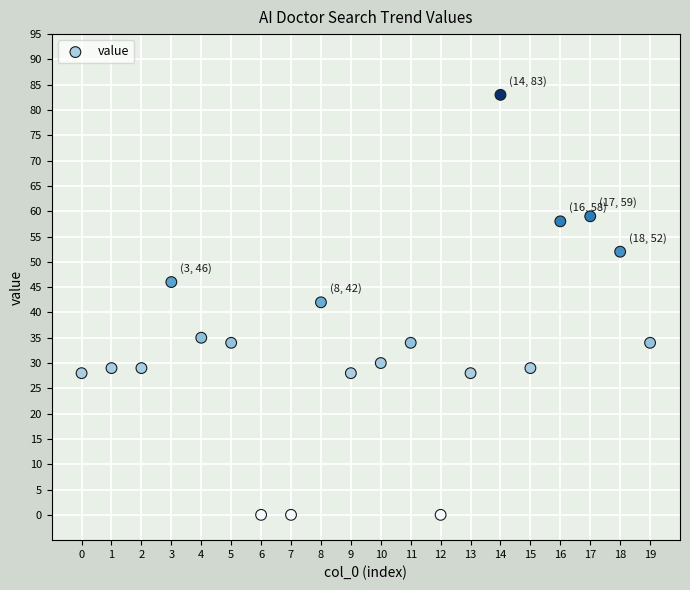

What Y value in the scatter plot is closest to 41?

42